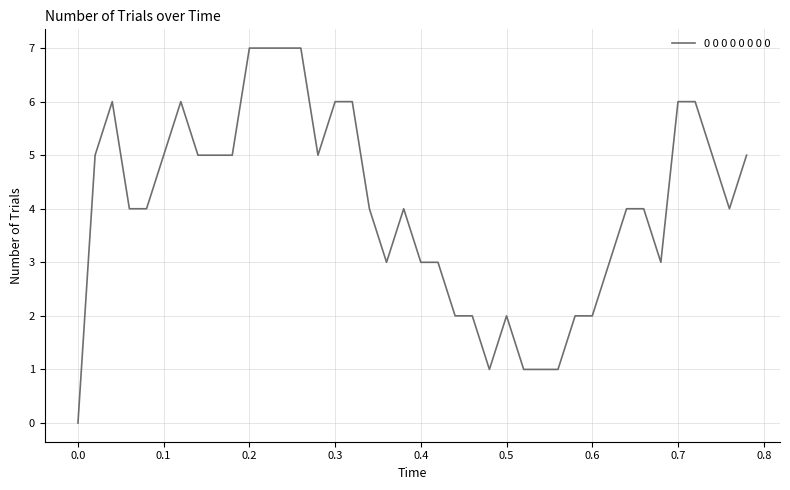

What is the maximum value shown in the chart?

7